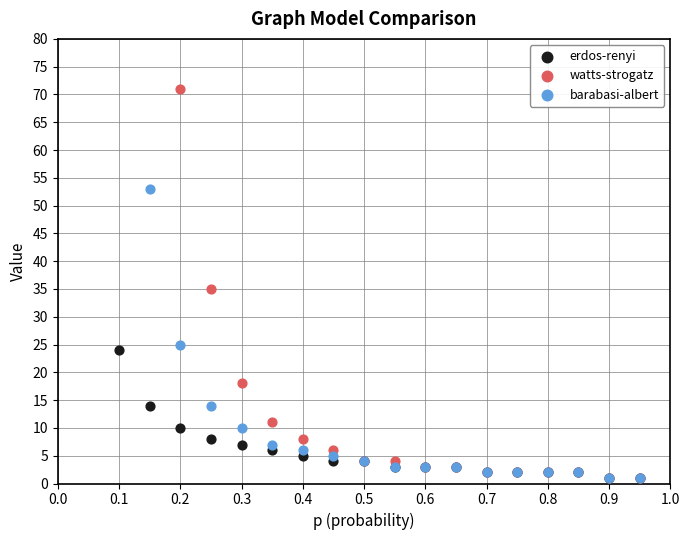

Which series contains the highest Y value?

watts-strogatz